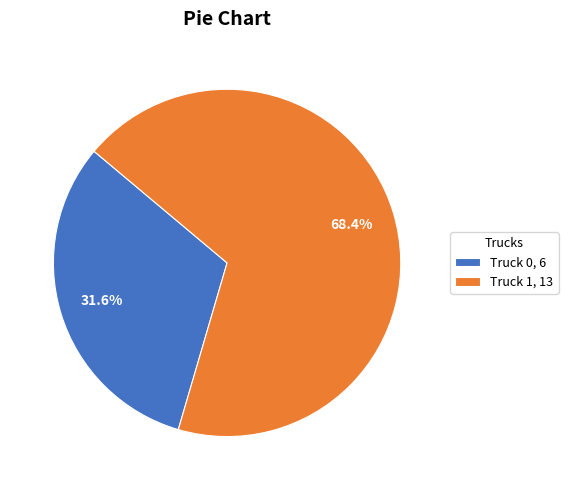

Combined, do Truck 1 and Truck 0 account for over 50%?

Yes